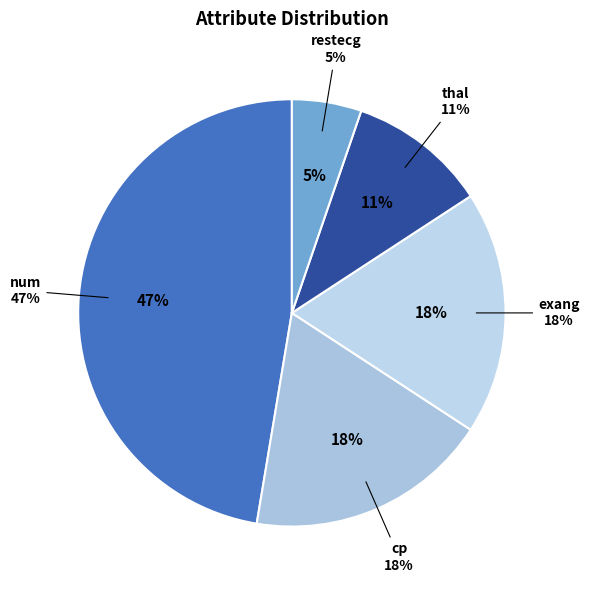

To the nearest percent, what is the difference between the exang and num slice percentages?

29%